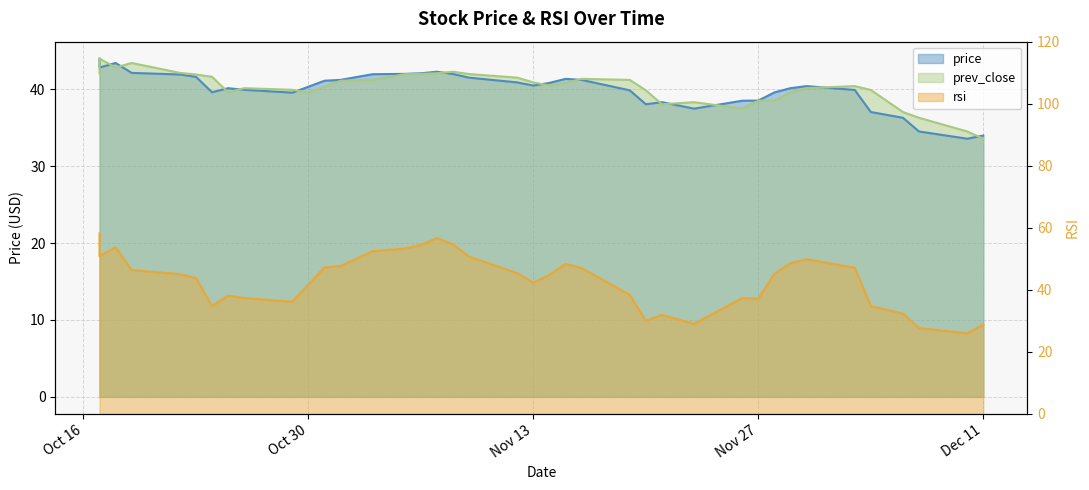

How many times do rsi and price cross each other?

5